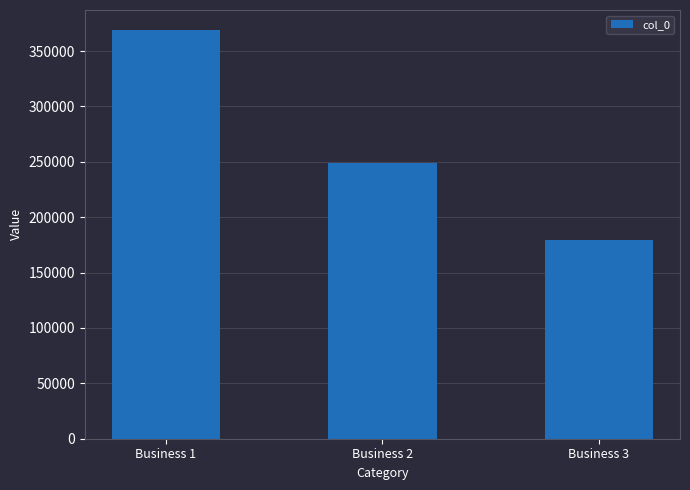

Count the number of categories in the chart.

3